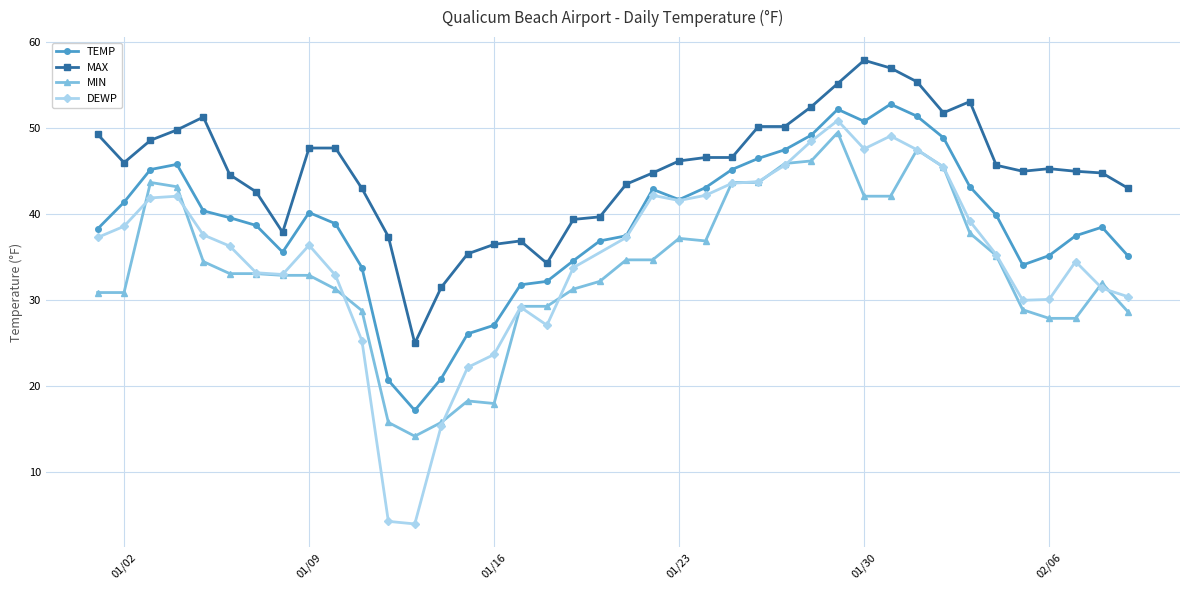

At which label does MAX first exceed 45?

2024-01-01